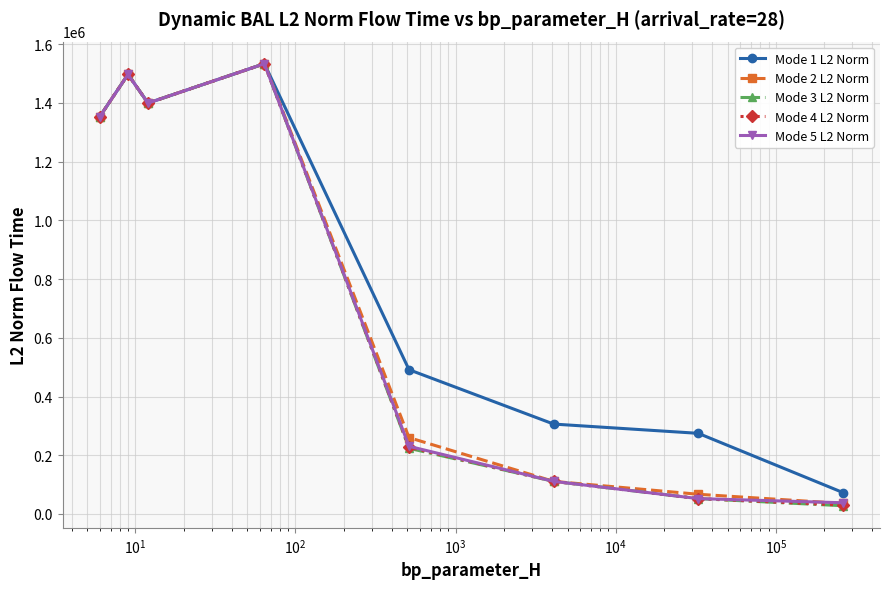

Which series has the largest range (max minus min)?

Mode 3 L2 Norm